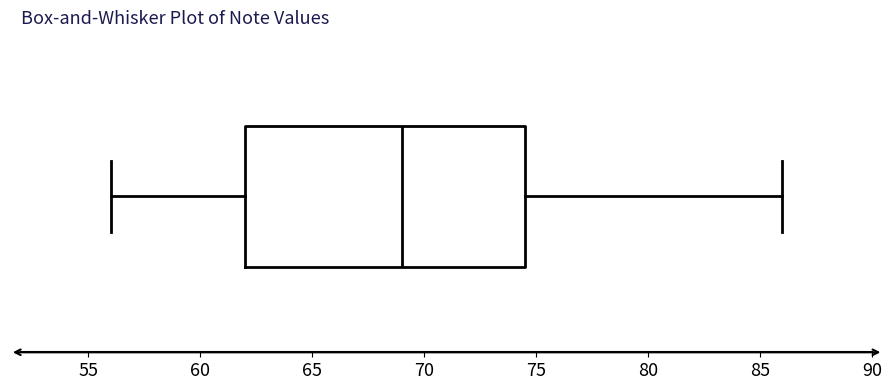

Transcribe this box plot: give where the median line is, the range the box spans, and where the two whiskers end, as read against the x-axis. The values are not printed on the chart, so give them approximately, as read against the axis.

median 69.0, box 62.0 to 74.5, whiskers 56.0 to 86.0